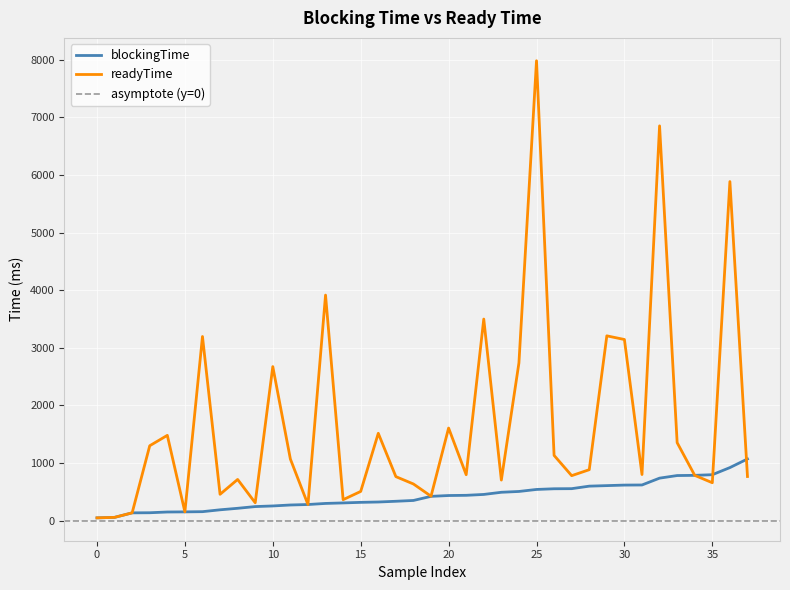

What is the highest value of the blockingTime series?

1069.3